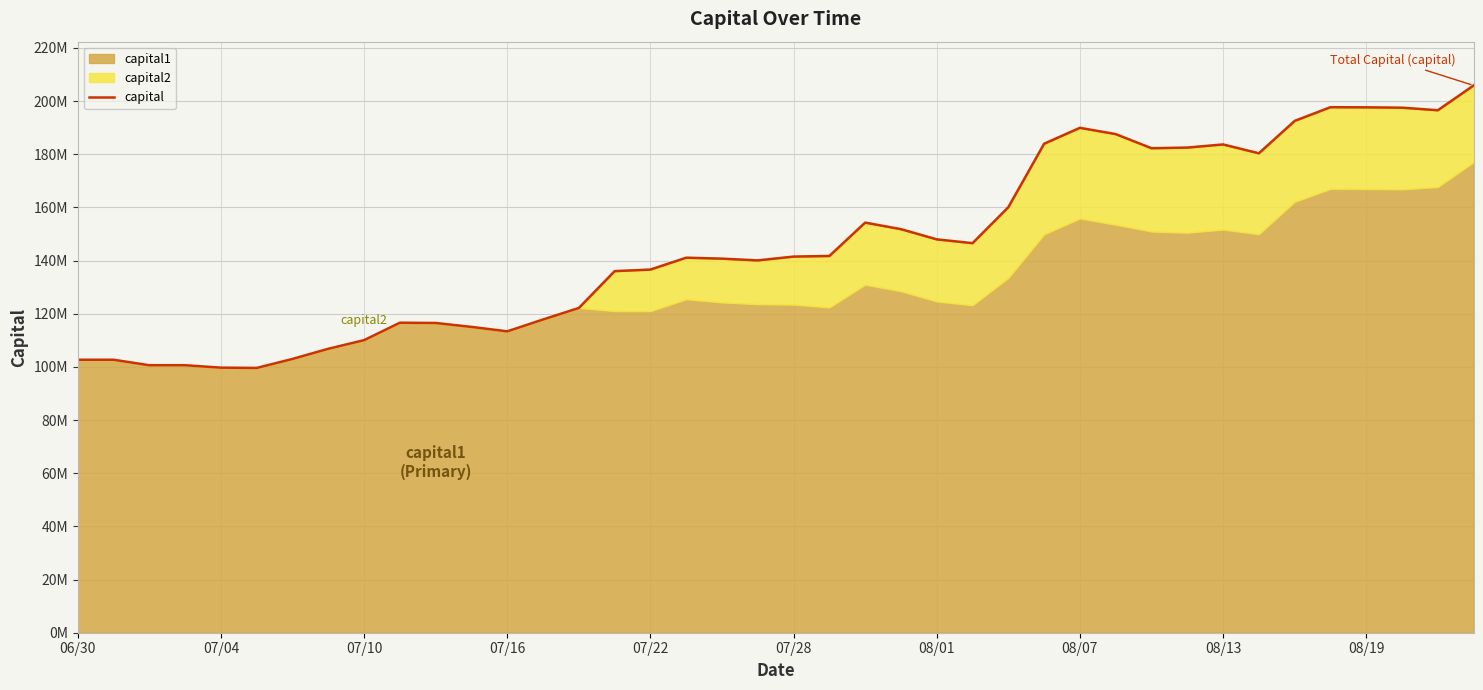

What is the value of the 13th point from the left?

113380509